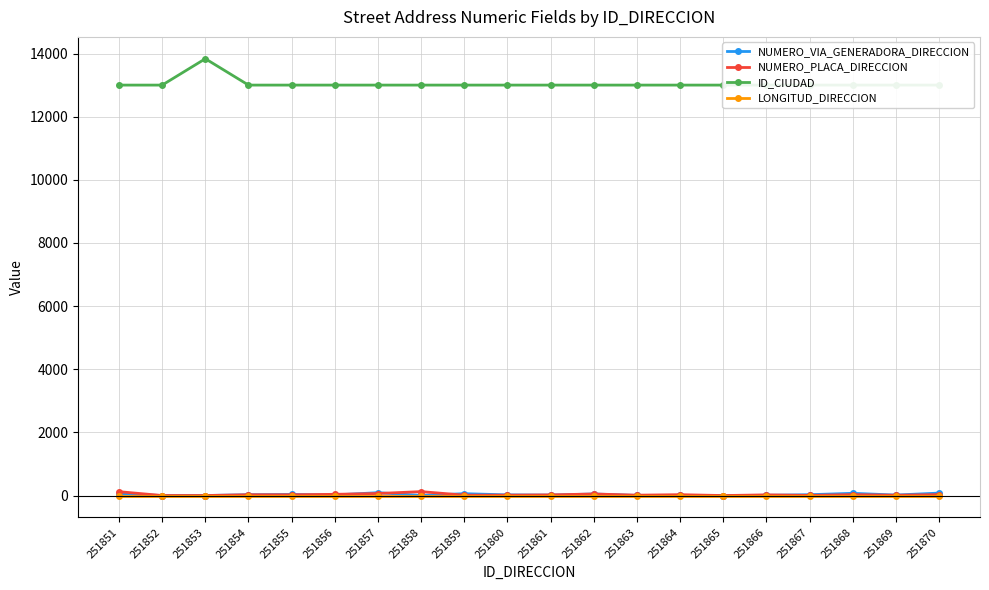

Is this an area chart (filled region under the line)?

No